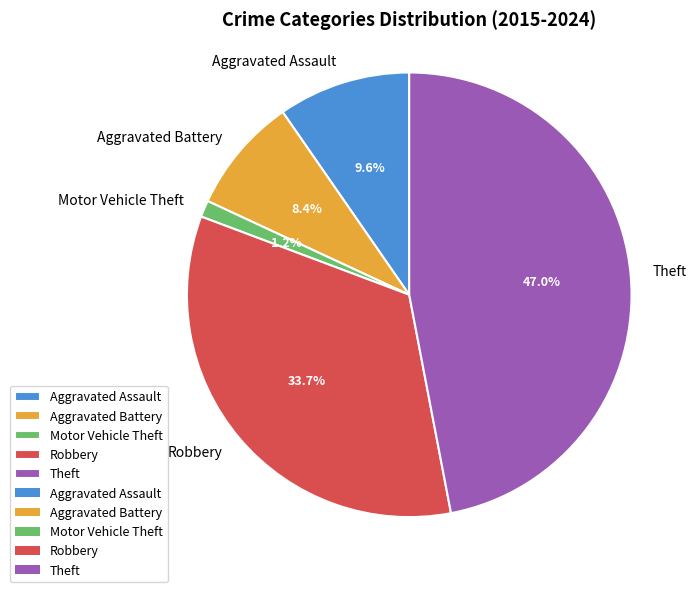

Which has a higher value, Theft or Aggravated Battery?

Theft